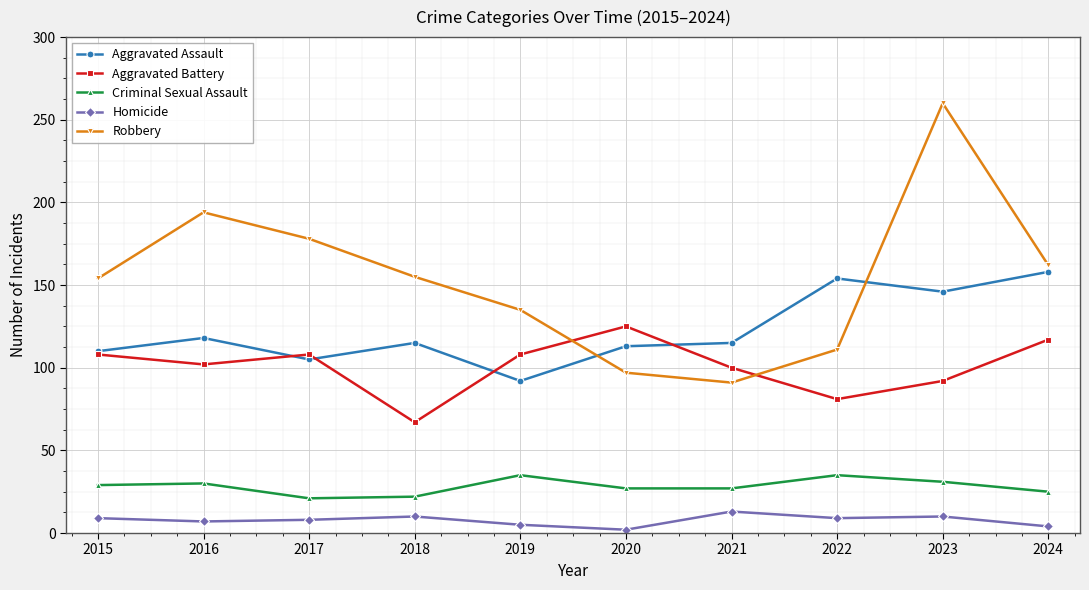

What value does the Aggravated Battery series have at 2016?

102